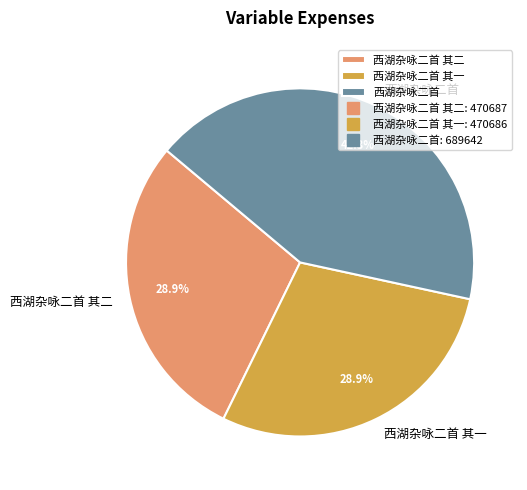

What is the ratio of the value at 西湖杂咏二首 其二 to the value at 西湖杂咏二首?

0.7